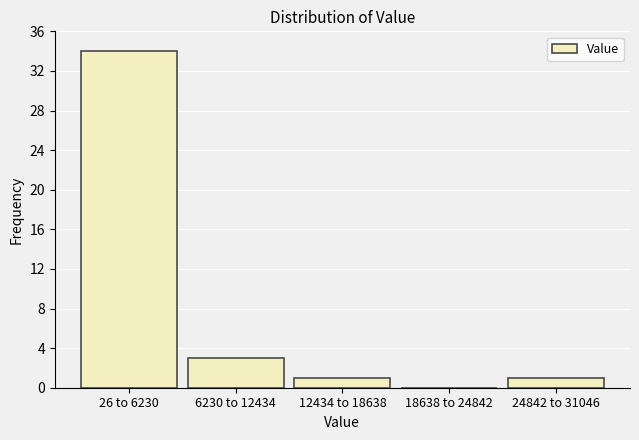

Reading left to right, transcribe all the data shown in this chart.

26 to 6230=34	6230 to 12434=3	12434 to 18638=1	18638 to 24842=0	24842 to 31046=1